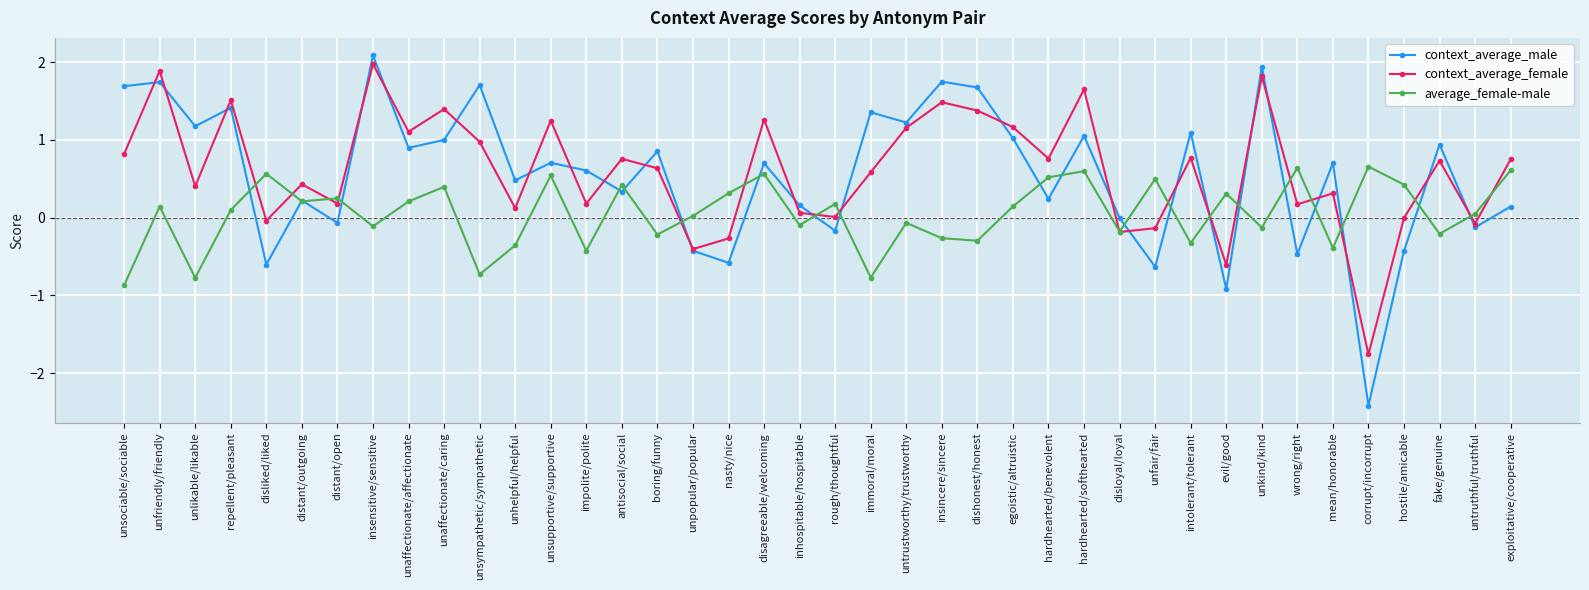

Does the chart have visible grid lines?

Yes